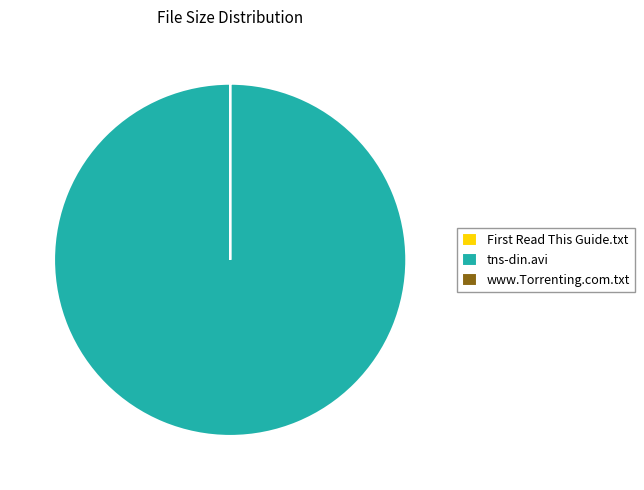

Is tns-din.avi the majority of the pie?

Yes